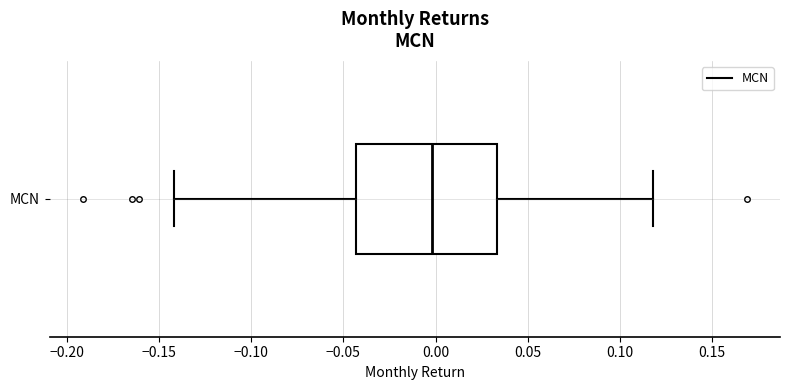

Where does the median line of the box for MCN sit on the x-axis? The values are not printed on the chart, so give them approximately, as read against the axis.

0.000